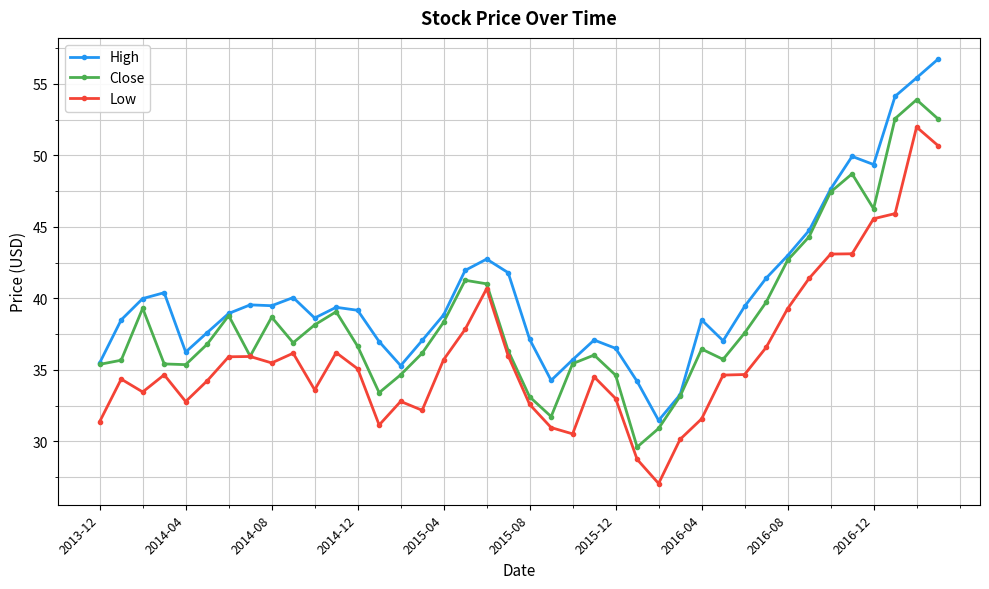

What is the difference between the maximum and minimum values in the Low series?

24.9